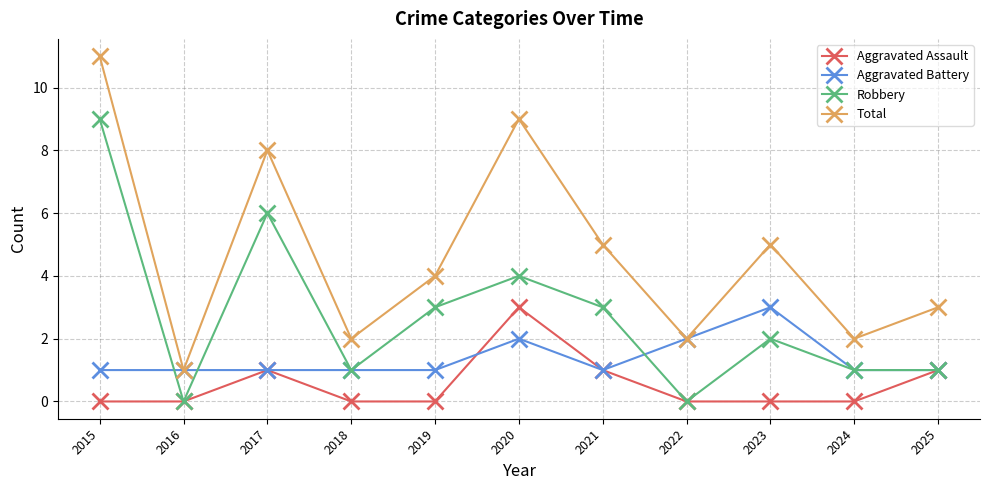

True or false: Robbery has more than 1 points higher than both neighbors.

True